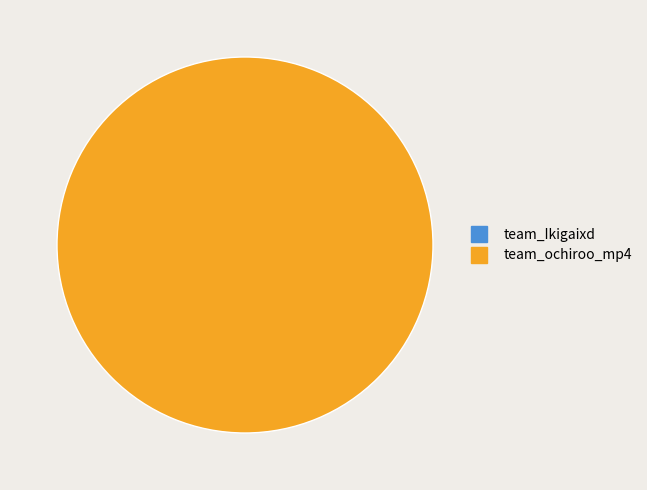

Is the sum of team_Ikigaixd and team_ochiroo_mp4 greater than half?

Yes